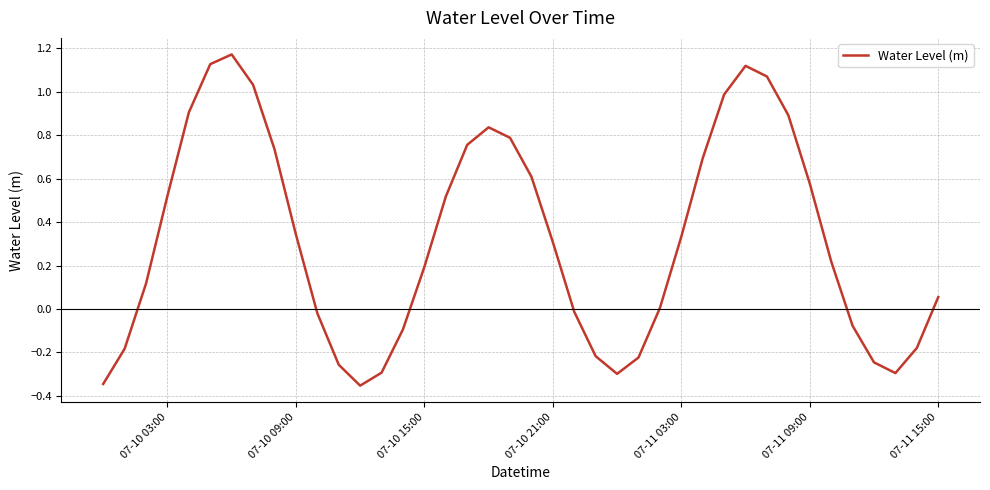

The value at 07-10 21:00 is 0.3. True or false?

True